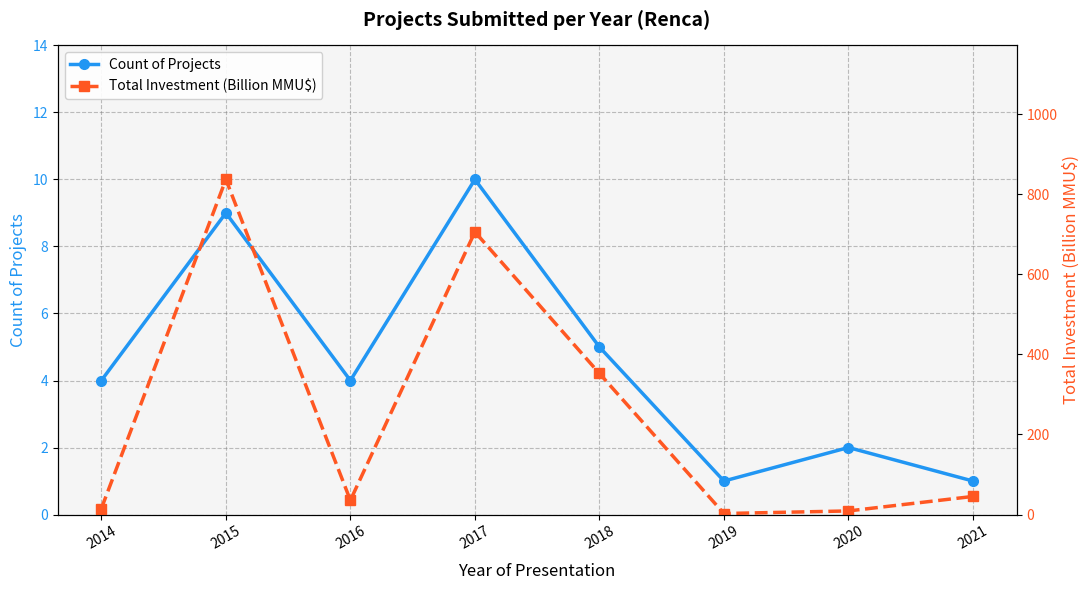

How many lines are shown in the chart?

2